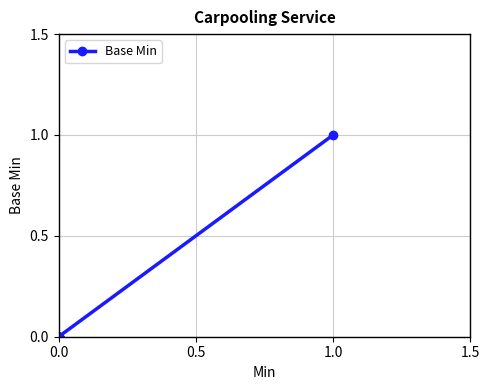

Count the number of data series in this chart.

1